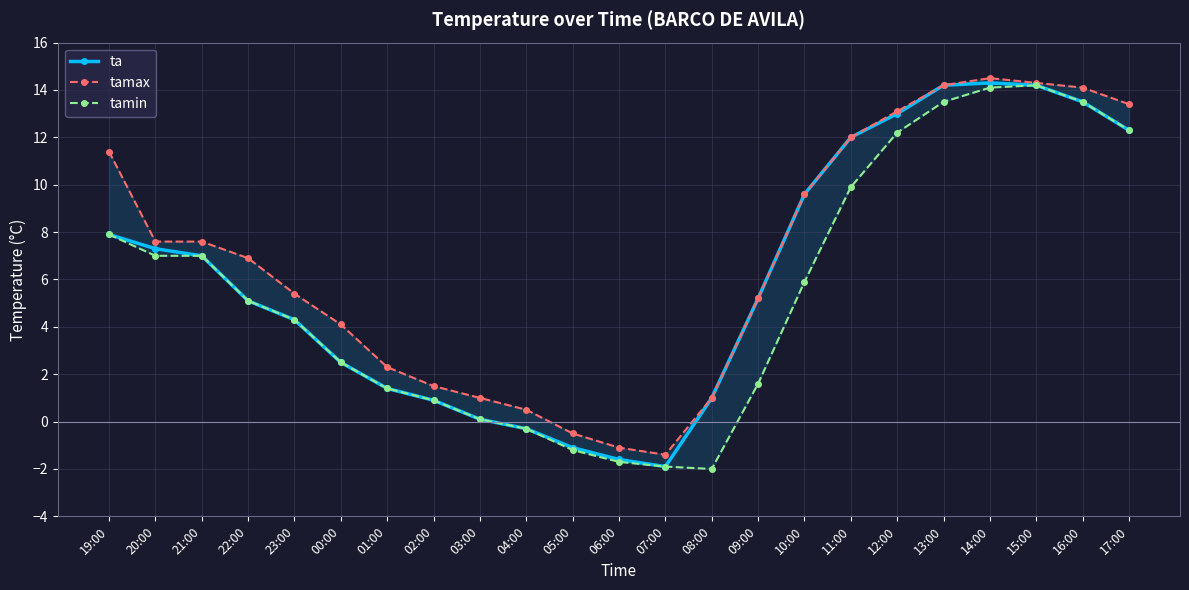

True or false: ta and tamin cross at least once.

False